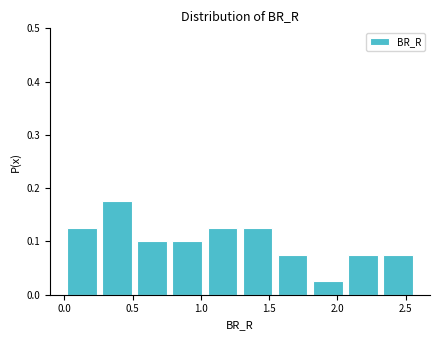

Over which range of the x-axis is the bar tallest?

0.25 to 0.50